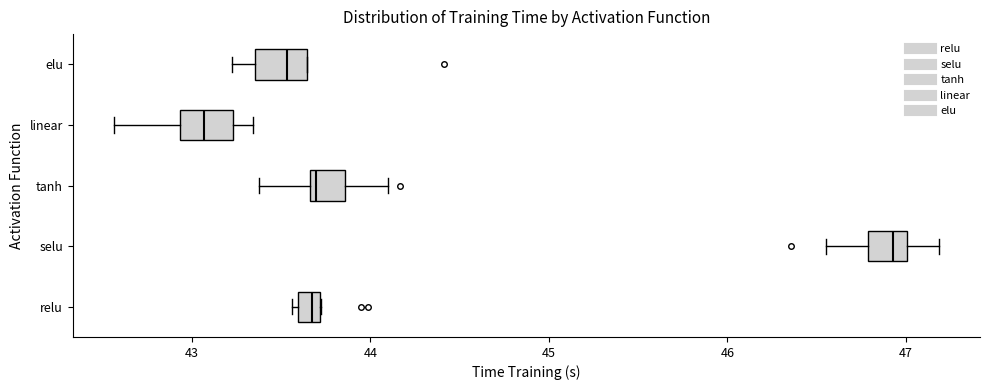

Which box has the furthest to the left median line?

linear